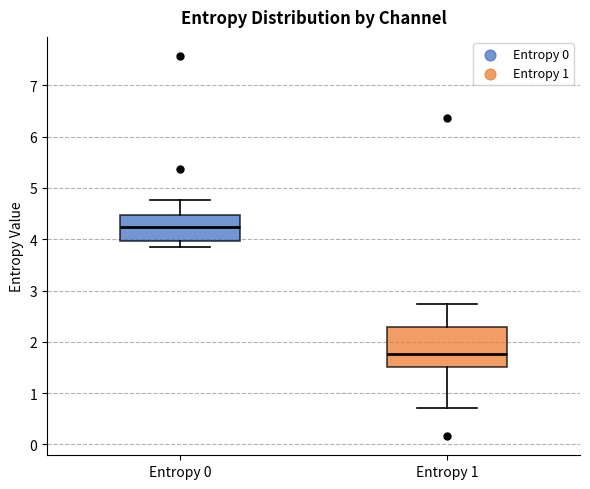

Reading left to right, transcribe this box plot: for each box, give where its median line is, the range the box spans, and where its two whiskers end, as read against the y-axis. The values are not printed on the chart, so give them approximately, as read against the axis.

Entropy 0: median 4.2, box 4.0 to 4.5, whiskers 3.8 to 4.8
Entropy 1: median 1.8, box 1.5 to 2.3, whiskers 0.7 to 2.7